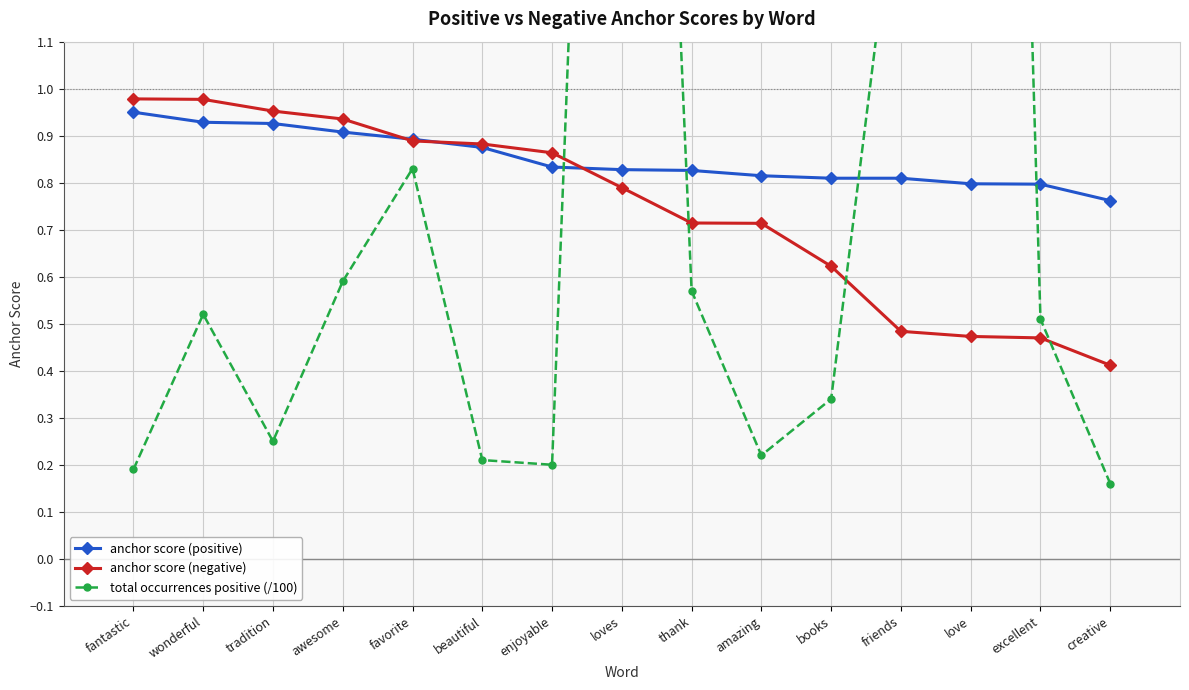

How many intersections are there between anchor score (positive) and anchor score (negative)?

3